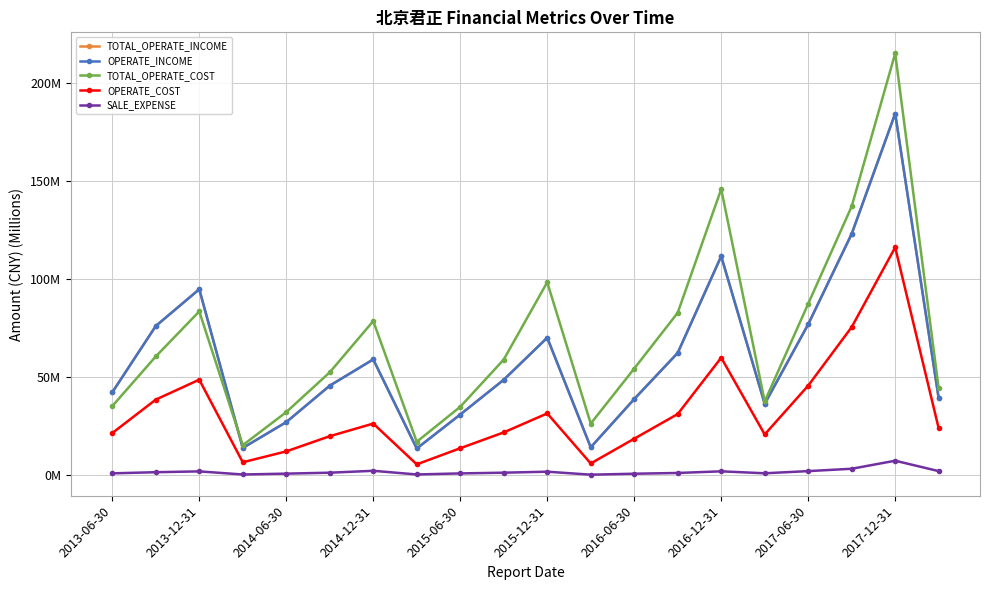

At which category is the sum across all series the highest?

2017-12-31